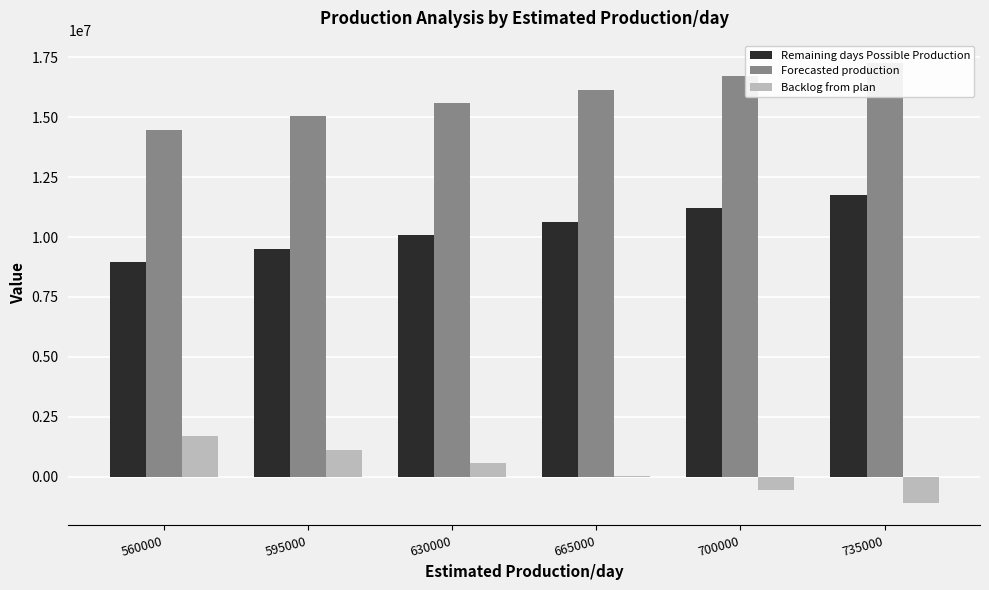

Is it true that Backlog from plan equals 1894019 at 595000?

False